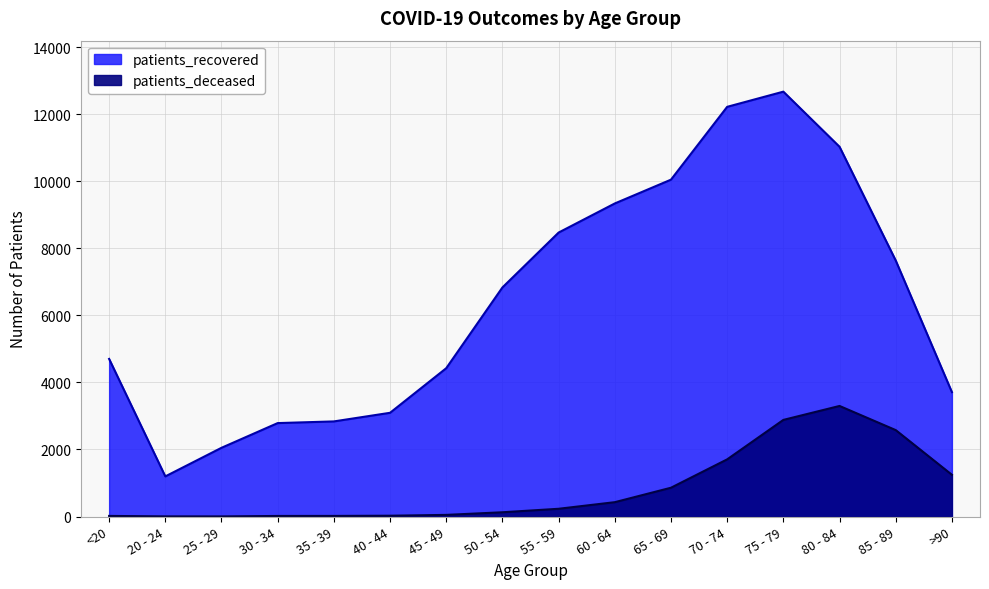

What are all the series names shown in the legend?

patients_deceased, patients_recovered